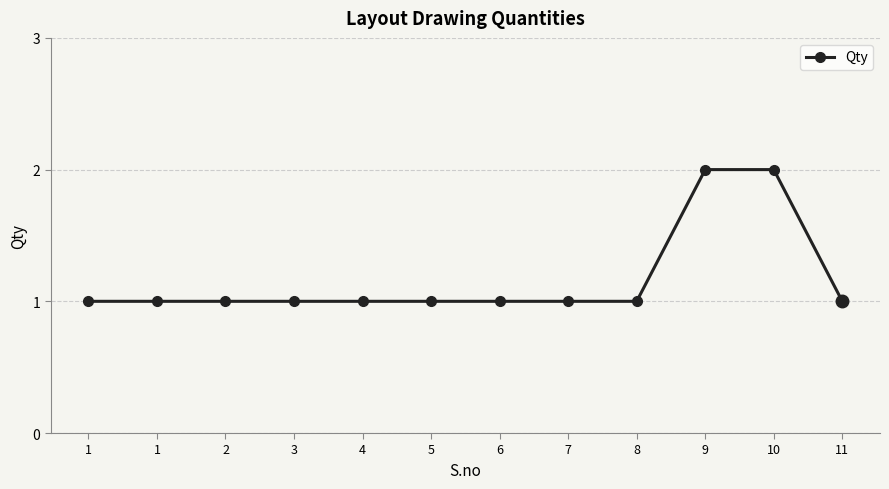

What is the average value?

1